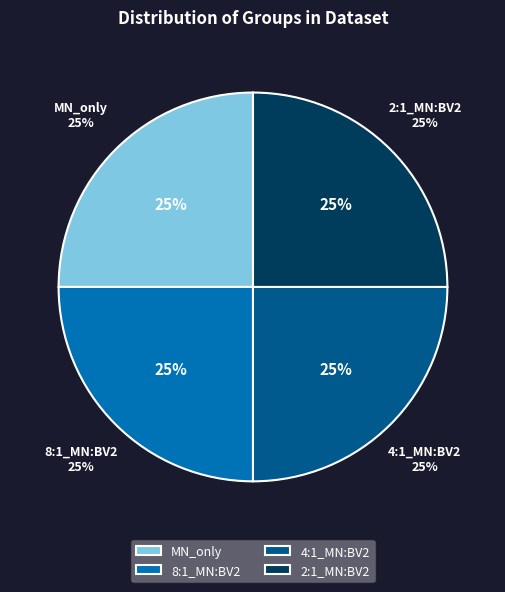

Combined, do 2:1_MN:BV2 and 8:1_MN:BV2 account for over 50%?

No